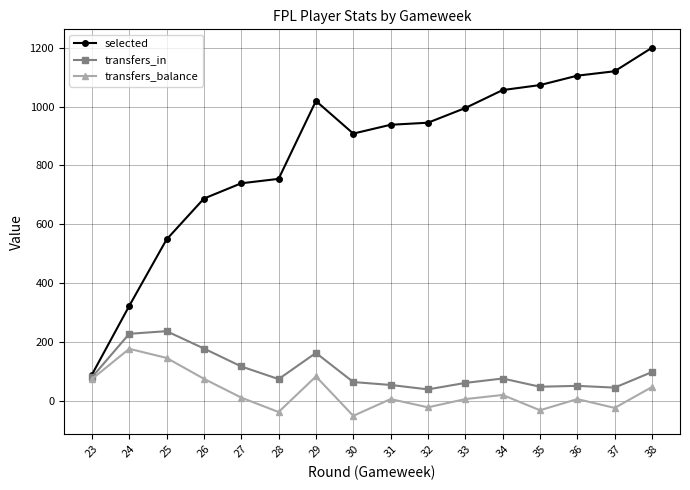

What is the difference between the maximum and minimum values in the transfers_balance series?

228